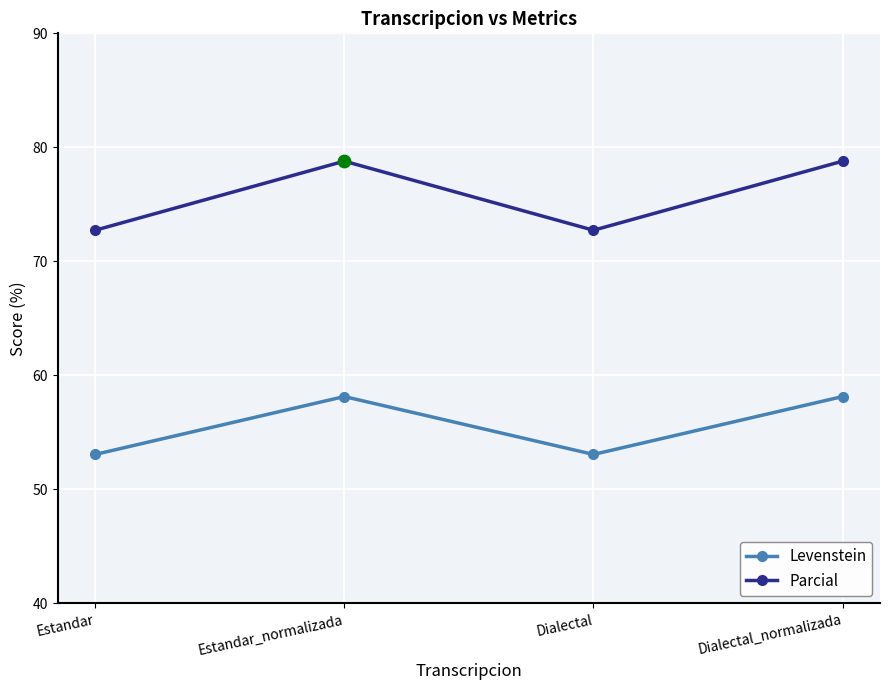

What is the difference between the highest and lowest values at Estandar?

19.7